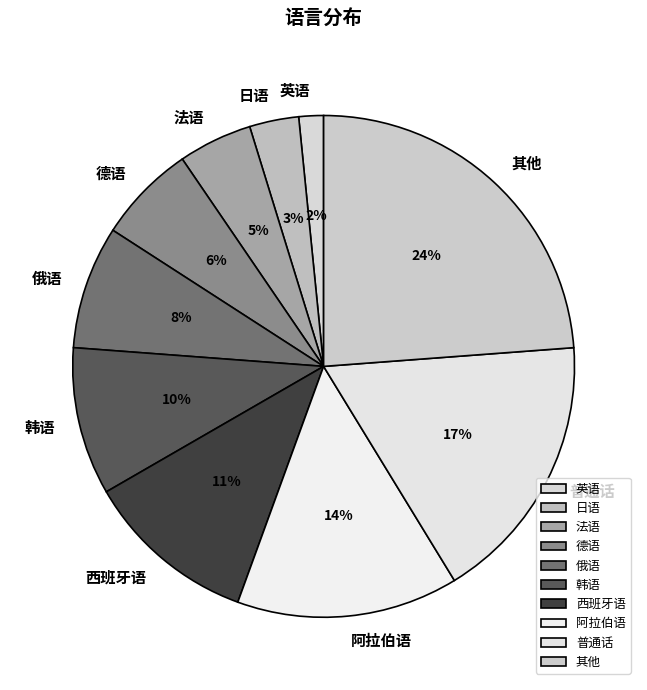

Which has a higher value, 德语 or 日语?

德语